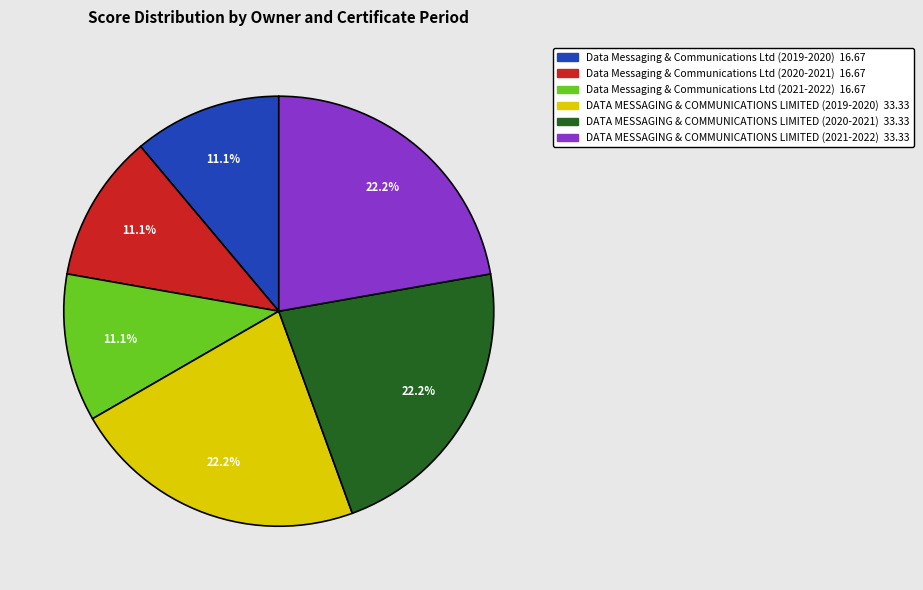

What percentage is the Data Messaging & Communications Ltd (2019-2020) slice, to the nearest percent?

11%